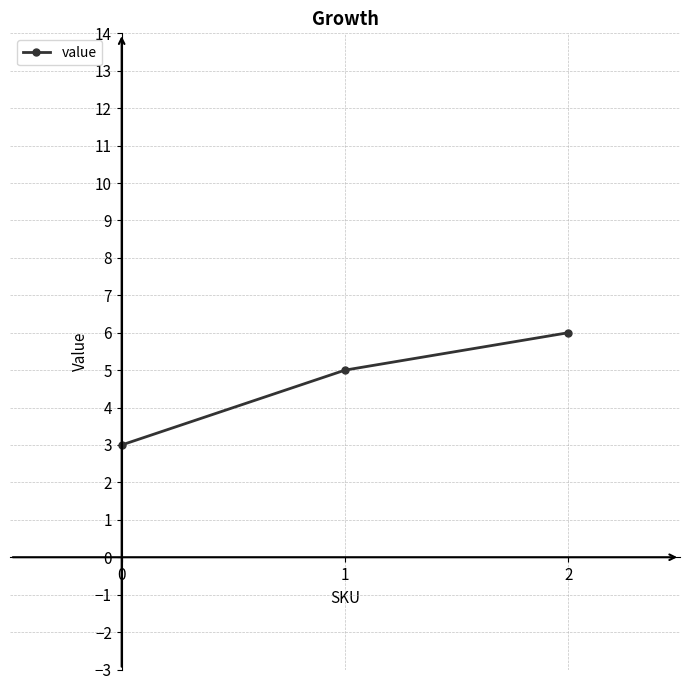

What is the change in value from 0 to 2?

+3